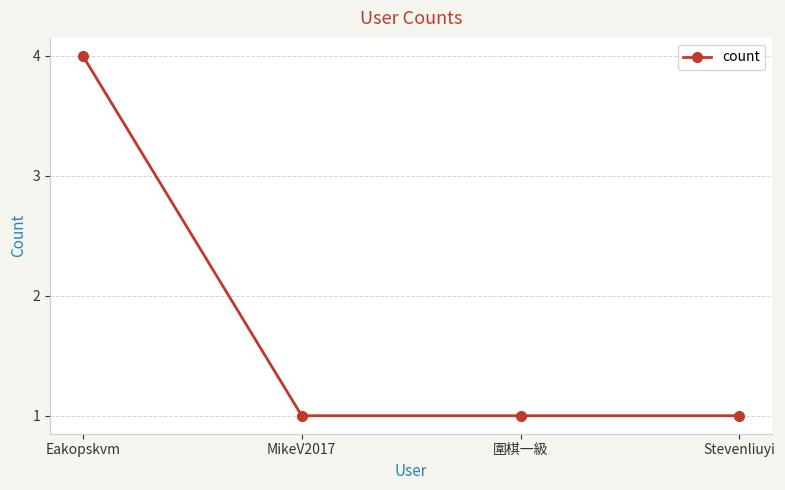

How many categories are shown in the chart?

4